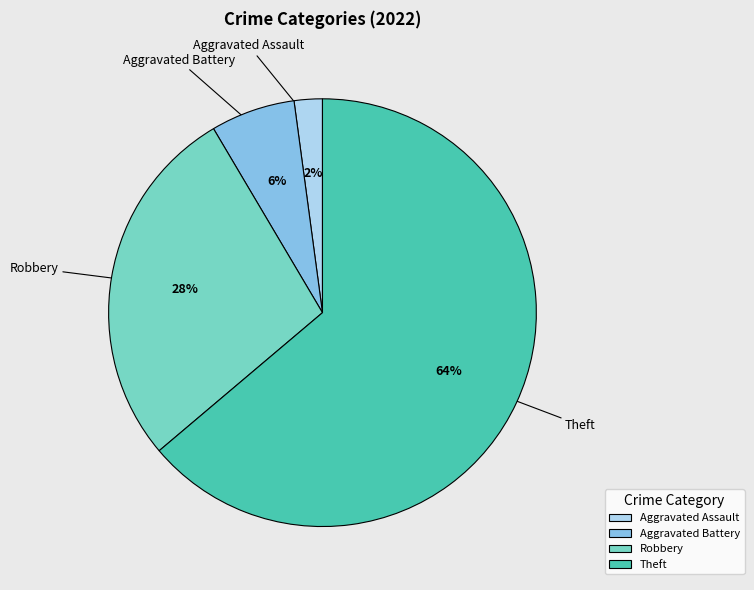

Which slice is the smallest?

Aggravated Assault